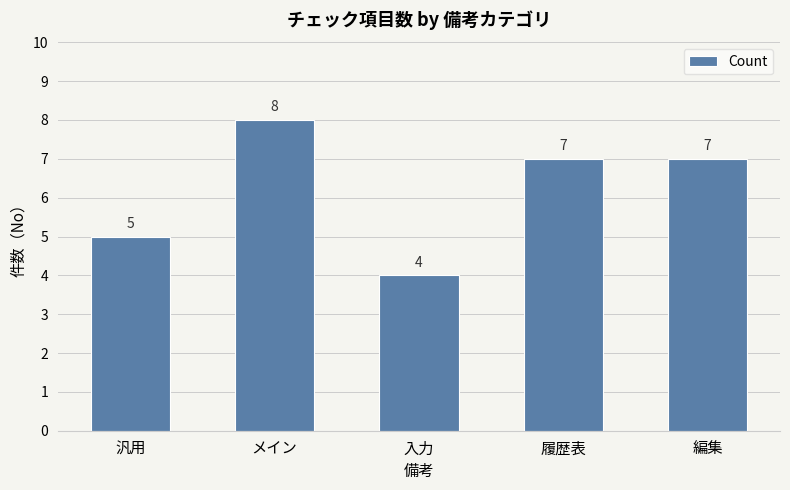

Which label corresponds to the smallest value in the chart?

入力